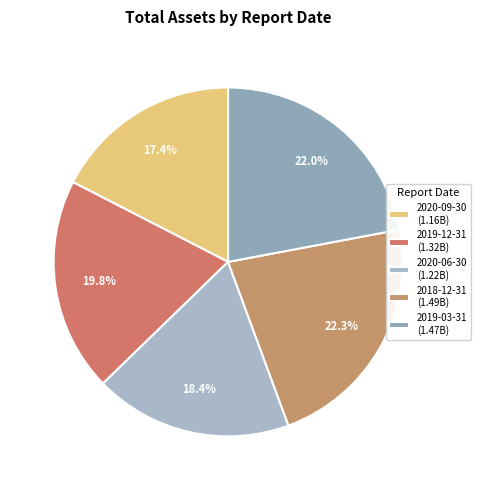

To the nearest percent, what portion does 2019-12-31 represent?

20%